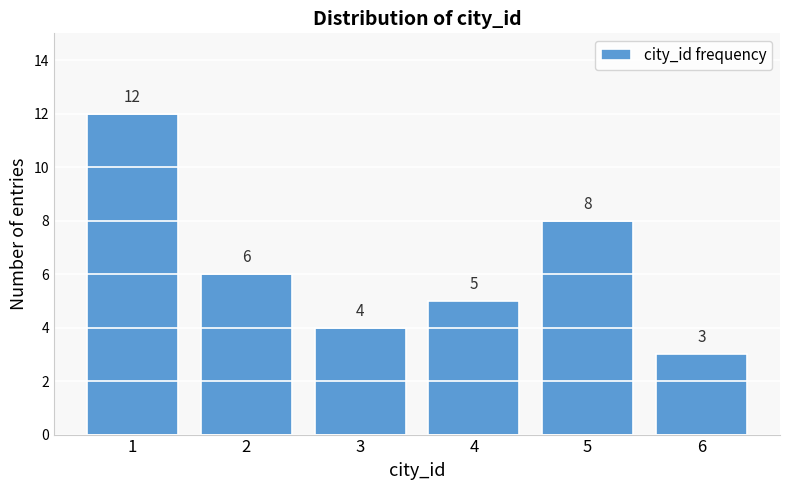

Reading left to right, extract all data points from this chart.

1=12	2=6	3=4	4=5	5=8	6=3